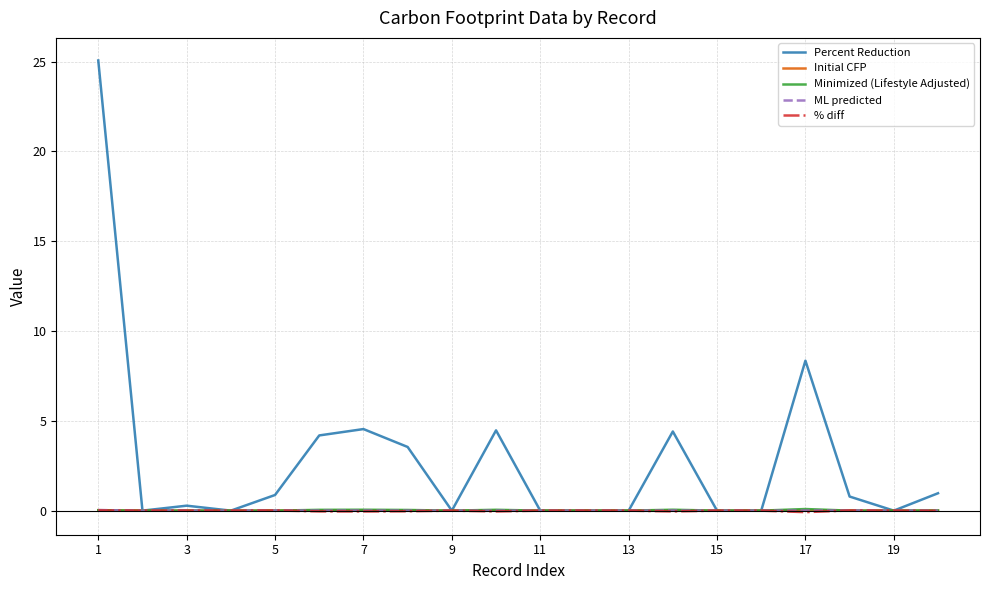

Which series has the widest spread of values?

Percent Reduction